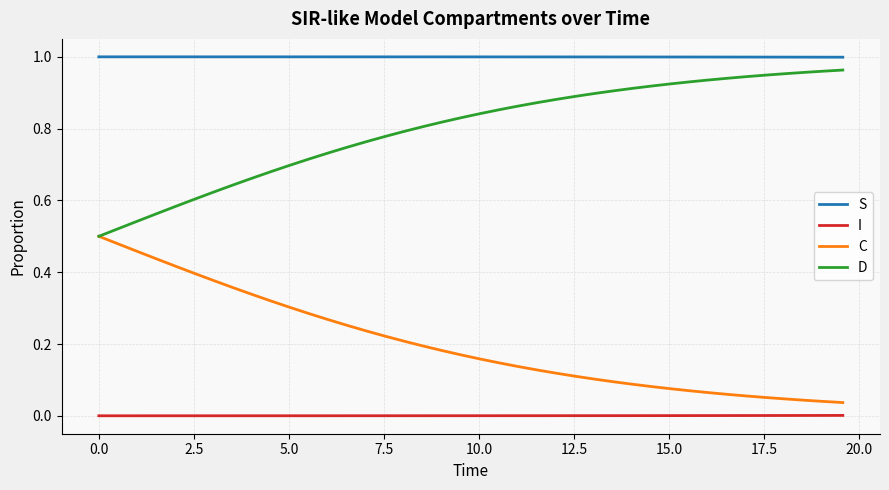

Rank the series by their average value, from lowest to highest.

I, C, D, S